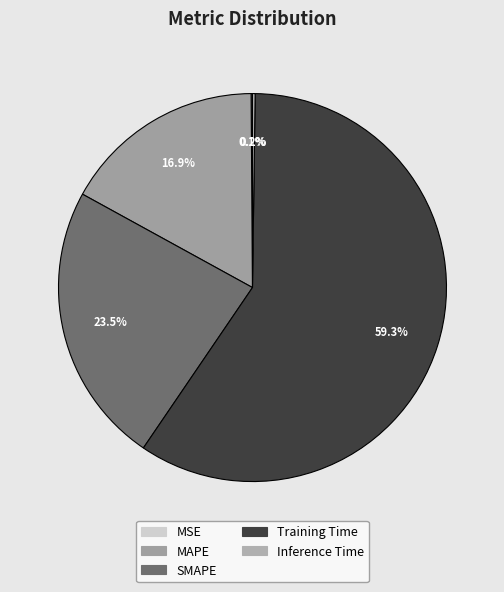

To the nearest percent, what is the difference between the largest and smallest slice percentages?

59%